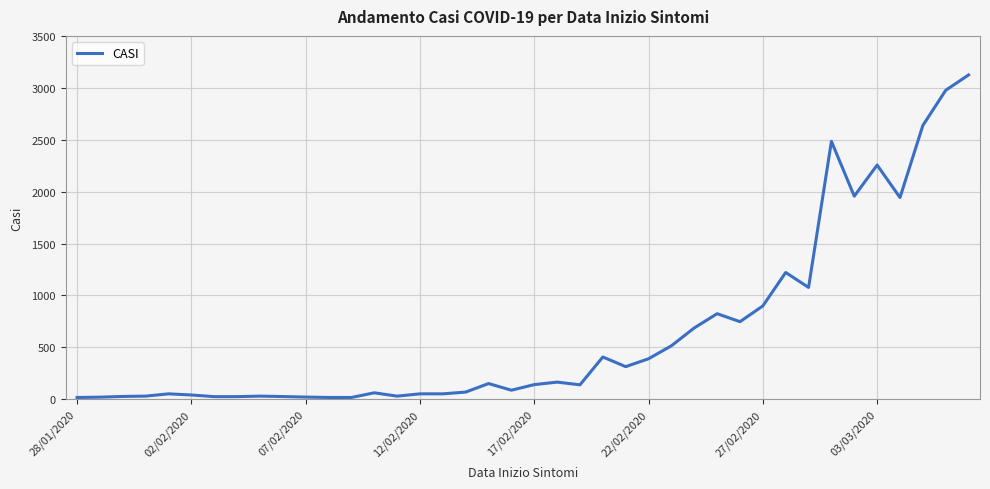

What is the maximum value shown in the chart?

3124